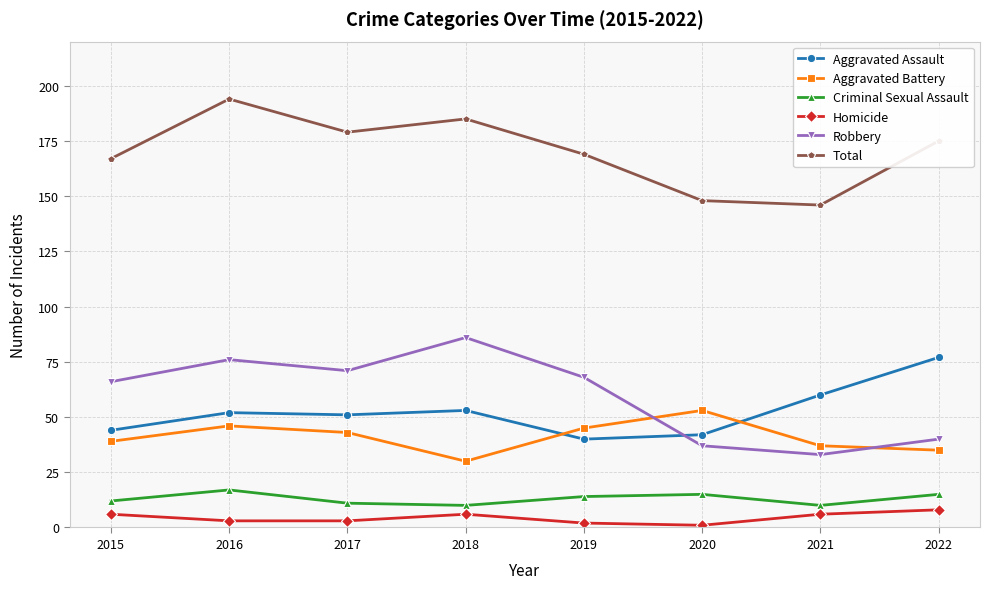

What value does the Homicide series have at 2018?

6